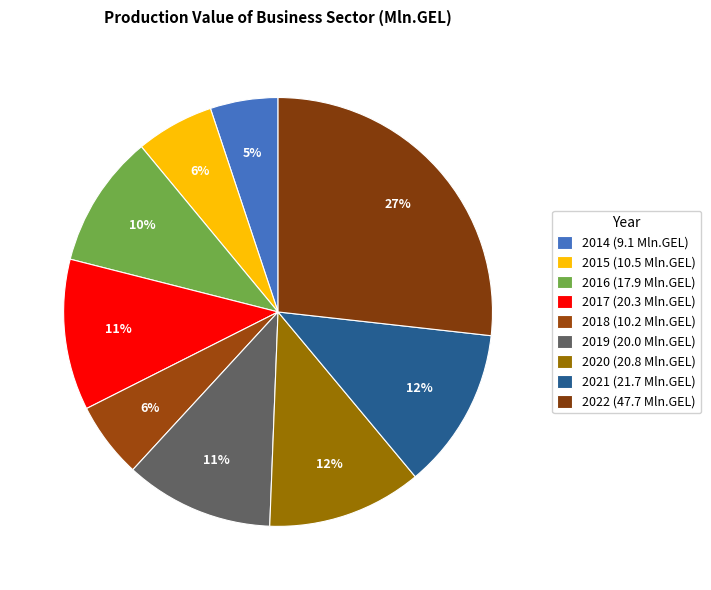

How many slices are in this pie chart?

9